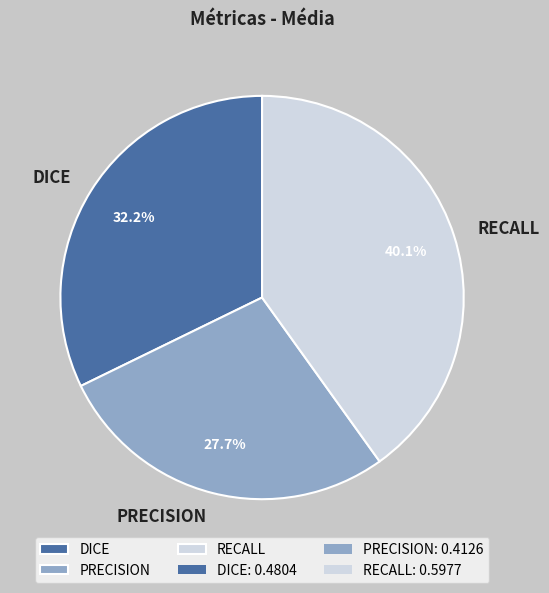

Between PRECISION and DICE, which is larger?

DICE